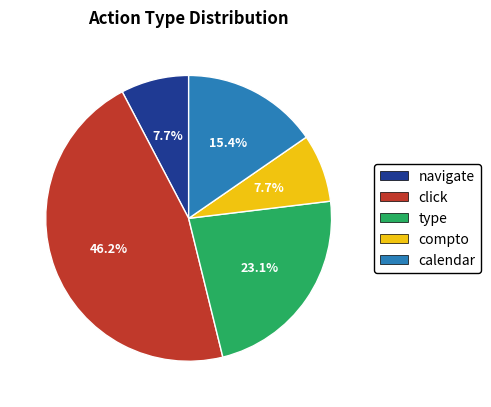

What portion of the pie excludes type?

76.9%